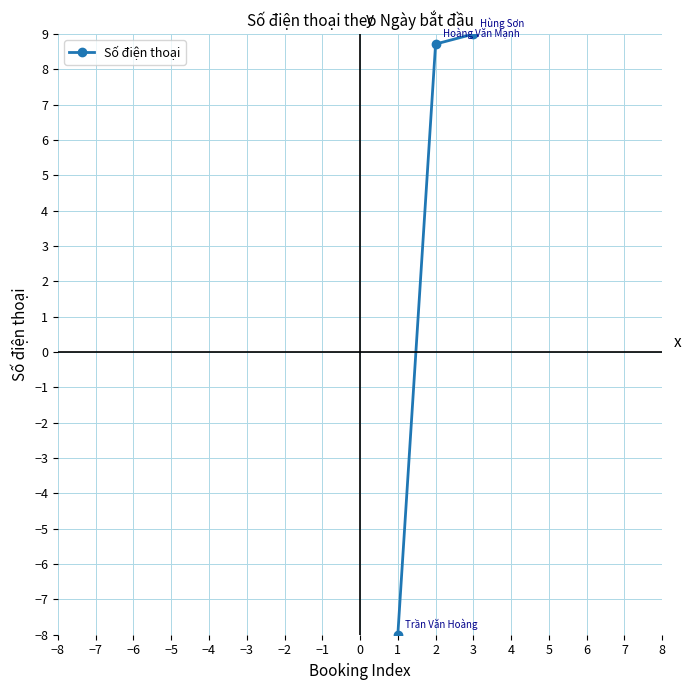

At which category does the chart reach its peak across all series?

3